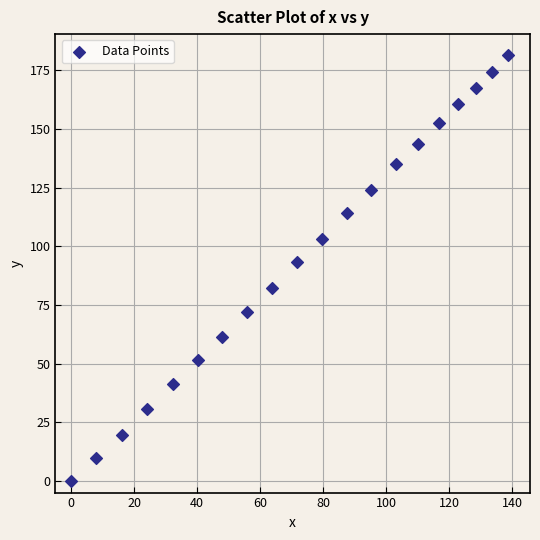

What Y value in the scatter plot is closest to 90?

93.2